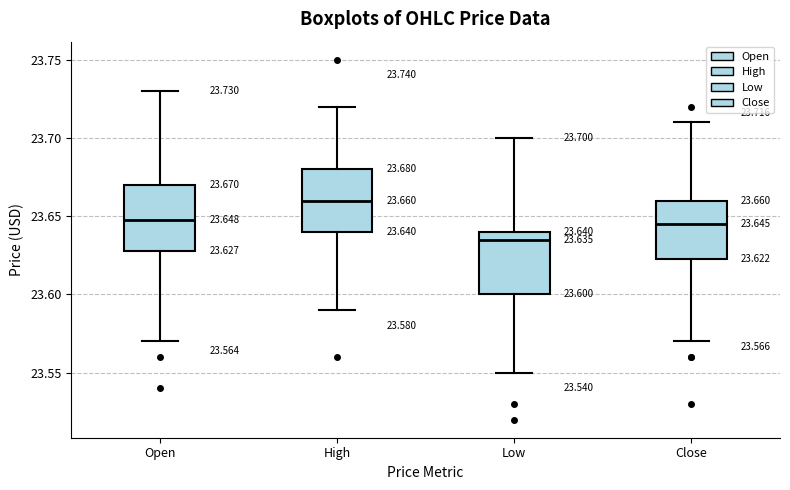

Which box has the lowest median line?

Low